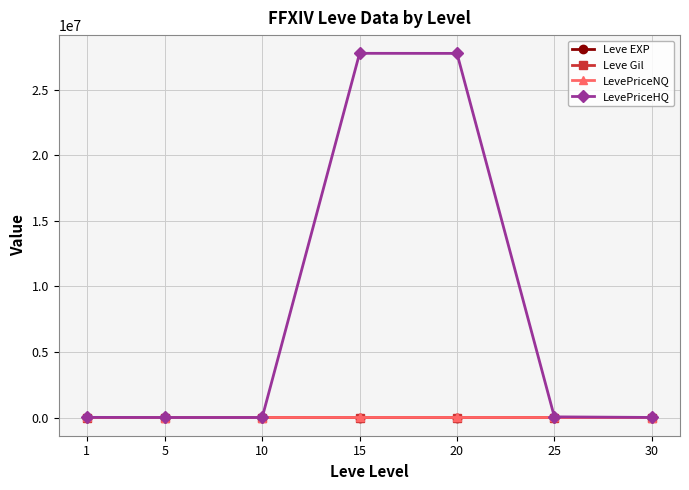

Which series has the largest total across all categories?

LevePriceHQ